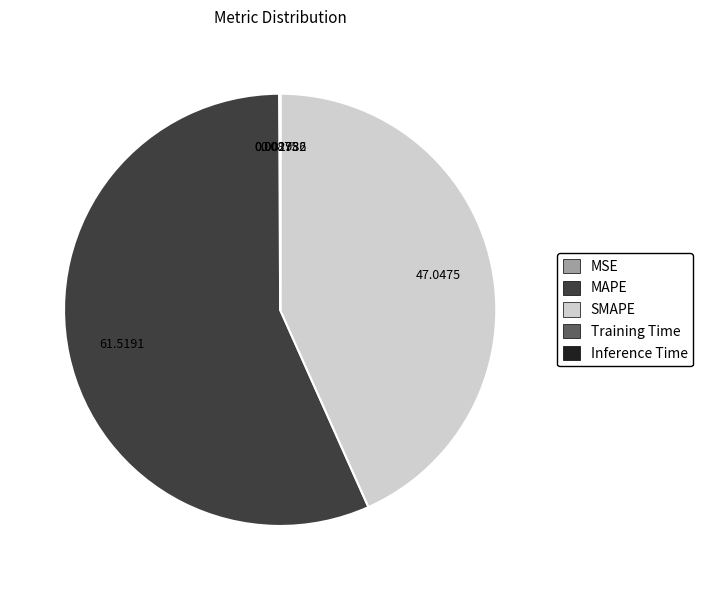

What is the ratio of the value at MAPE to the value at SMAPE?

1.3